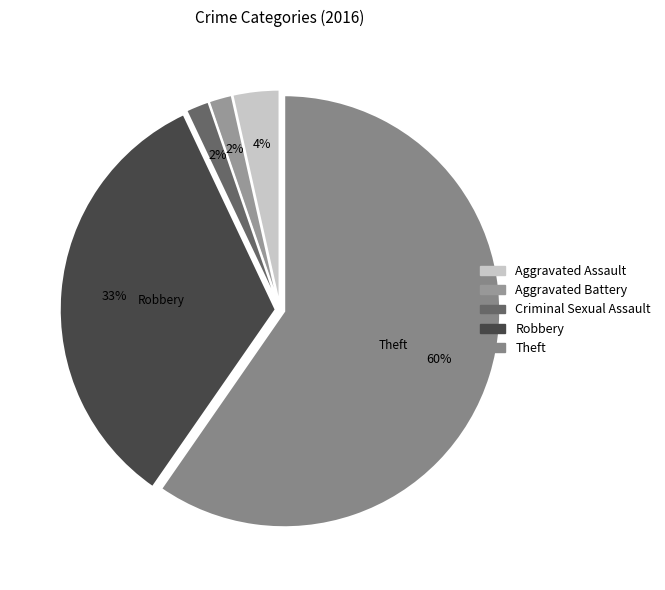

Which category accounts for the majority?

Theft